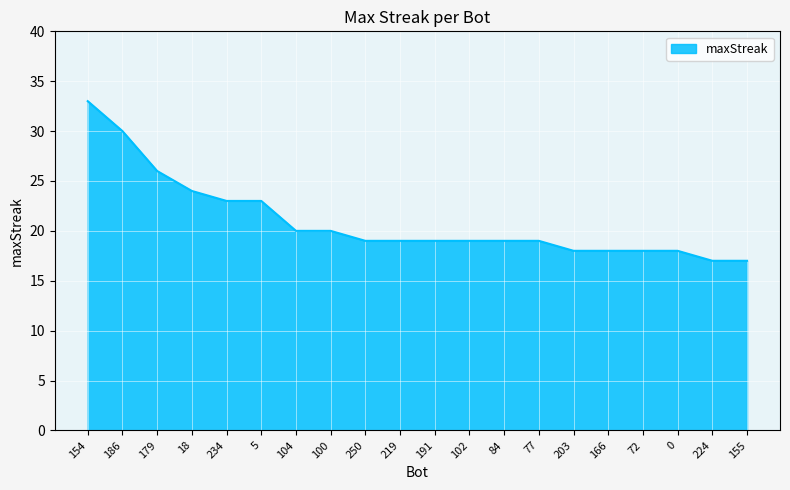

What is the approximate value at 179, to the nearest 10?

30